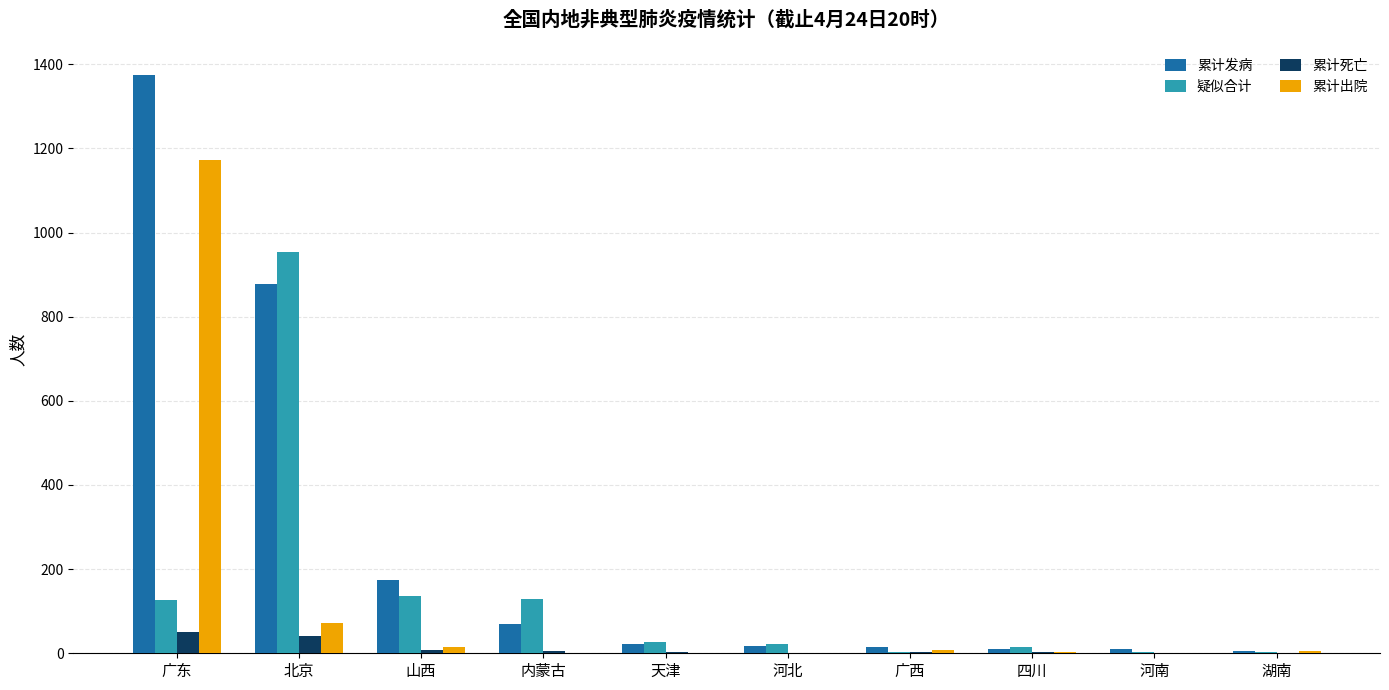

What is the average value of the 累计发病 series?

257